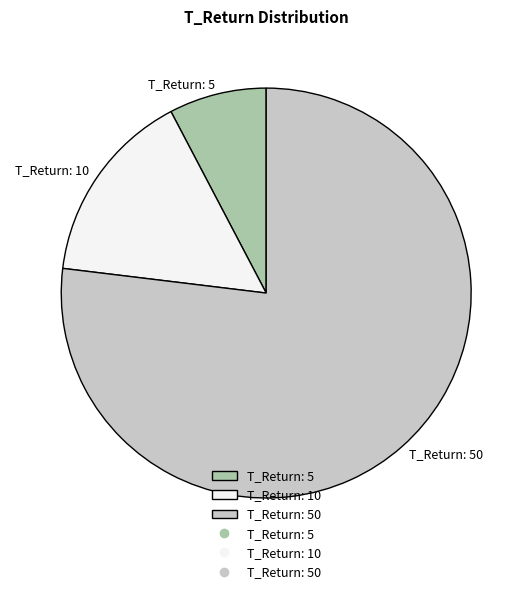

Rank the categories by value from lowest to highest.

T_Return: 5, T_Return: 10, T_Return: 50